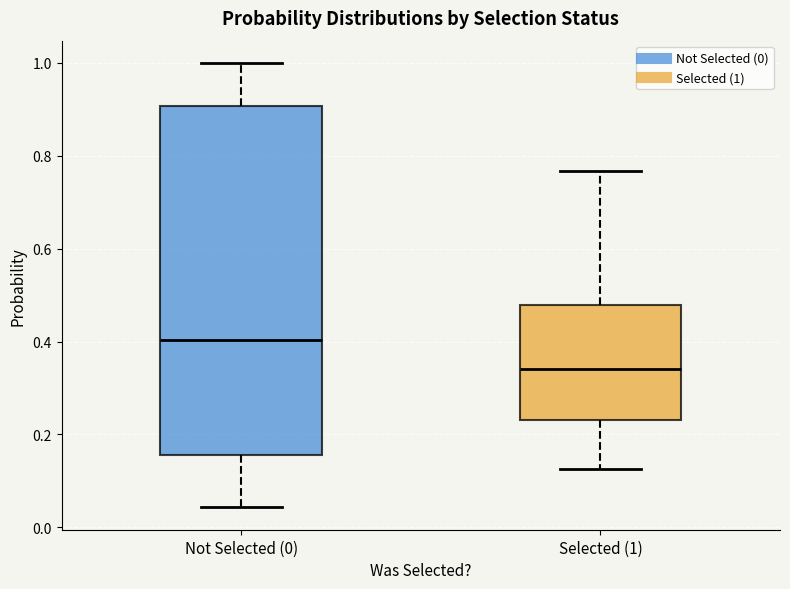

Comparing the boxes themselves (not the whiskers), which one is the tallest?

Not Selected (0)